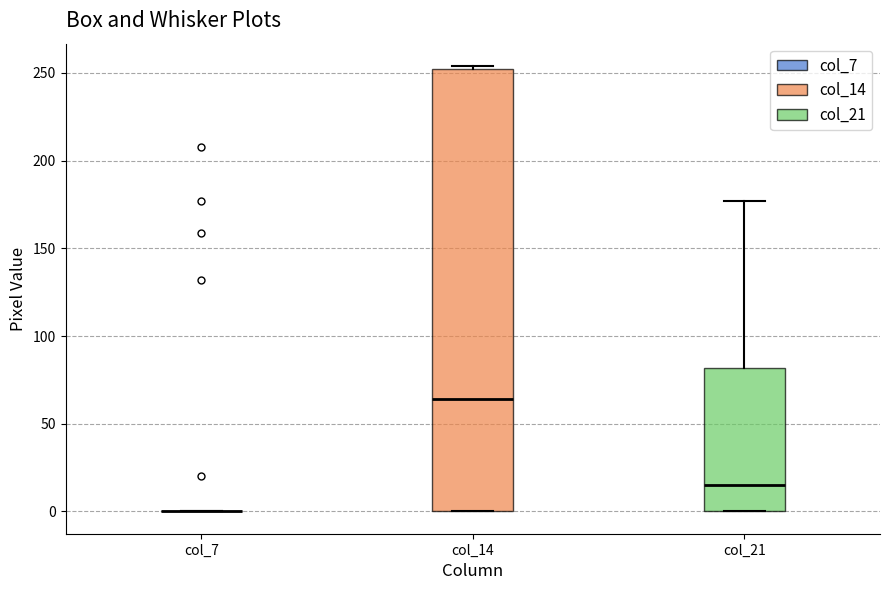

Where does the upper whisker of the box for col_21 end on the y-axis? The values are not printed on the chart, so give them approximately, as read against the axis.

175